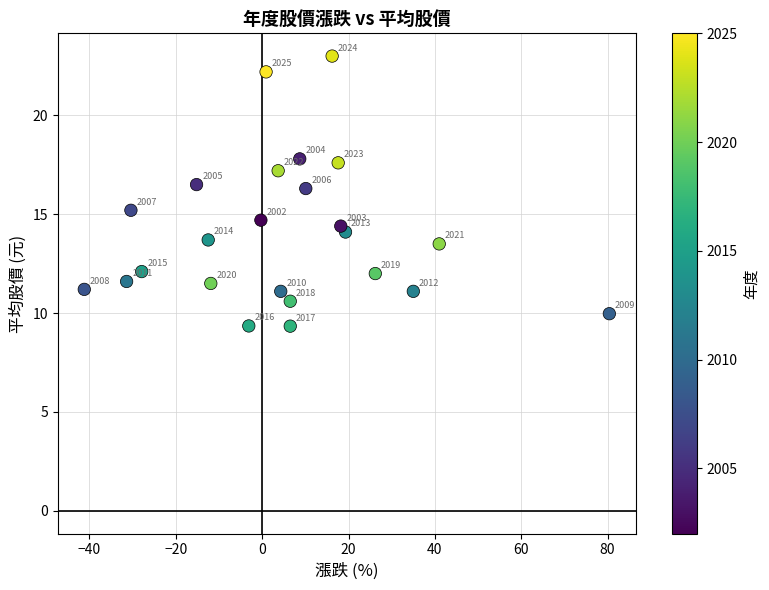

What Y value in the scatter plot is closest to 16?

16.3